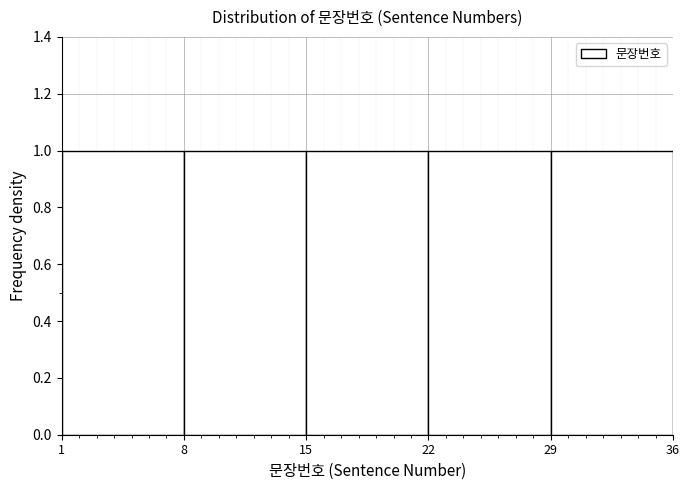

Reading left to right, transcribe this chart: for each bar, give the range it covers on the x-axis and its height. The values are not printed on the chart, so give them approximately, as read against the axis.

1 to 8: 1
8 to 15: 1
15 to 22: 1
22 to 29: 1
29 to 36: 1